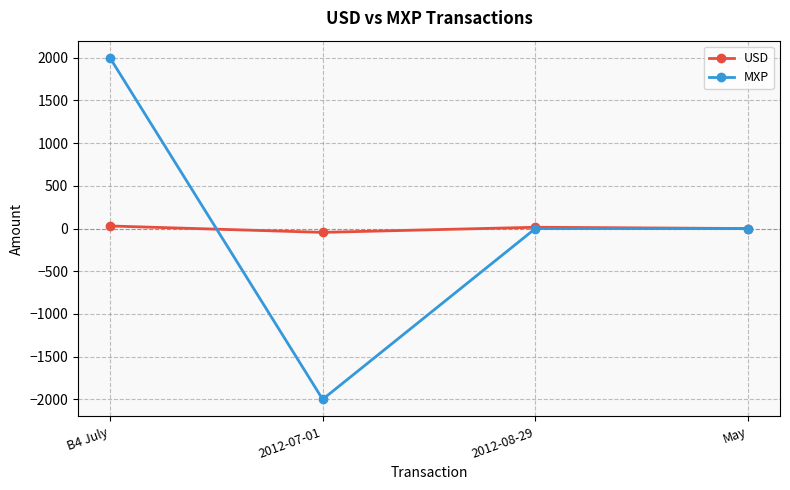

Is it true that USD equals 15 at 2012-08-29?

True